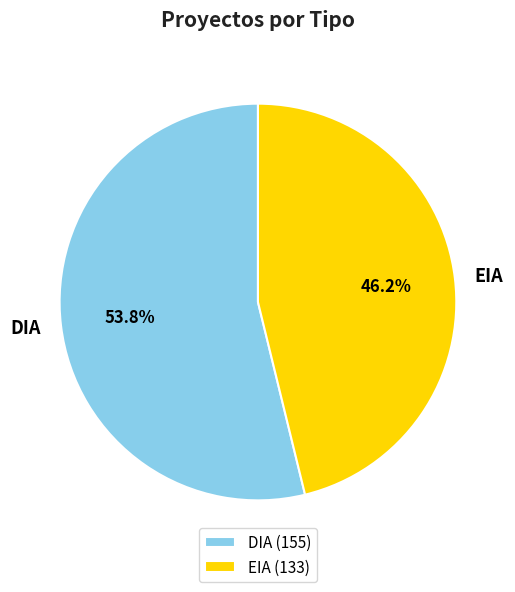

To the nearest percent, what is the difference between the EIA and DIA slice percentages?

8%